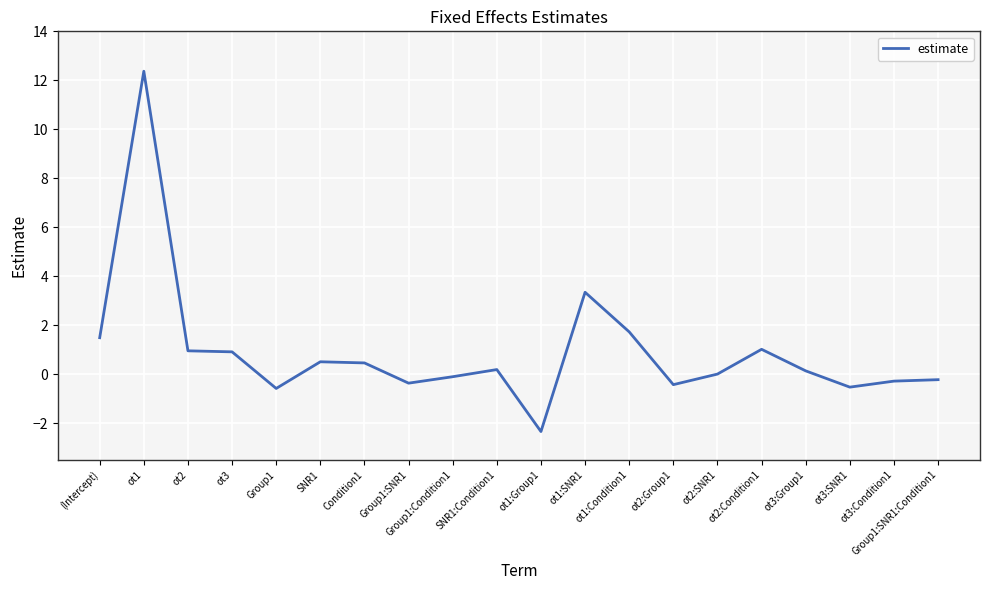

What is the sum of the values at SNR1 and SNR1:Condition1?

0.7